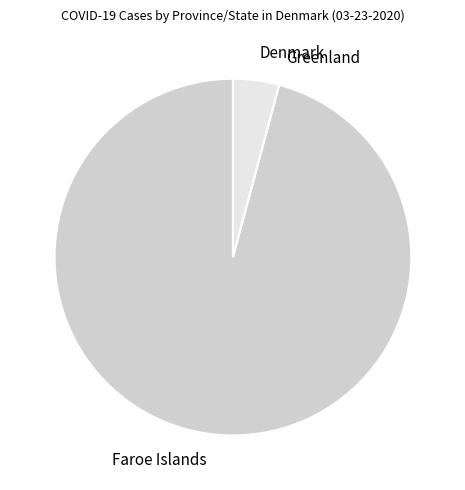

Is the sum of Faroe Islands and Denmark greater than half?

Yes